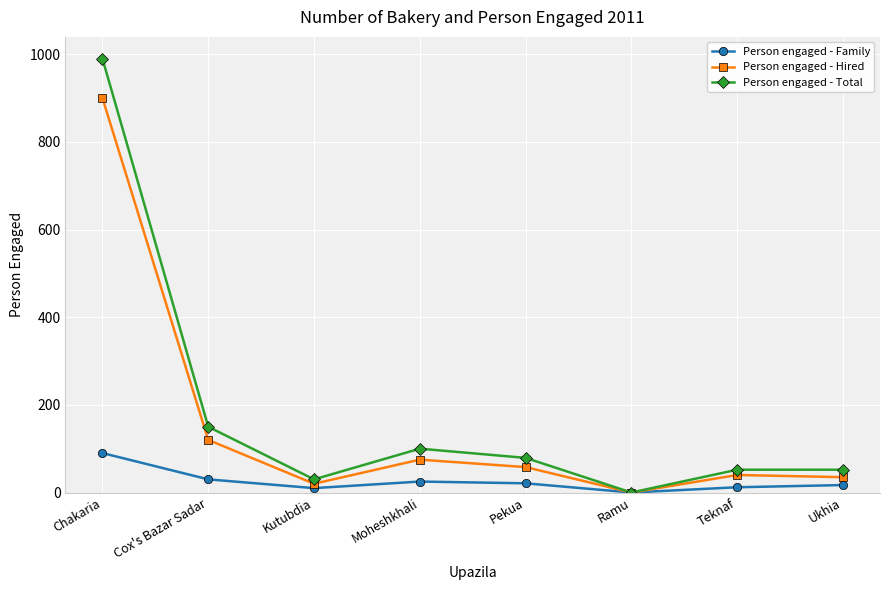

How many series are shown in this chart?

3